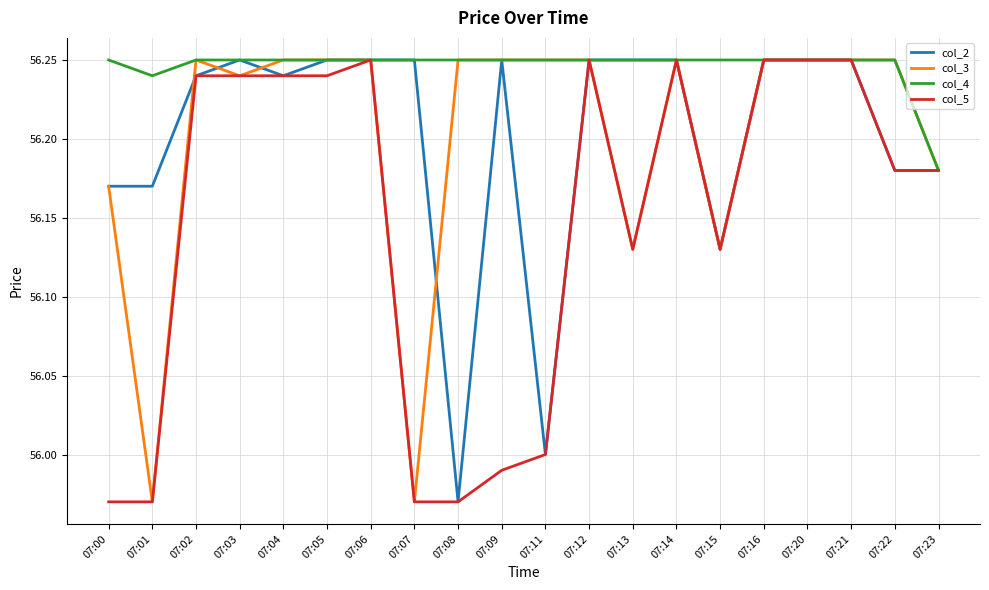

The col_3 series shows 56.0 at 07:07. True or false?

True